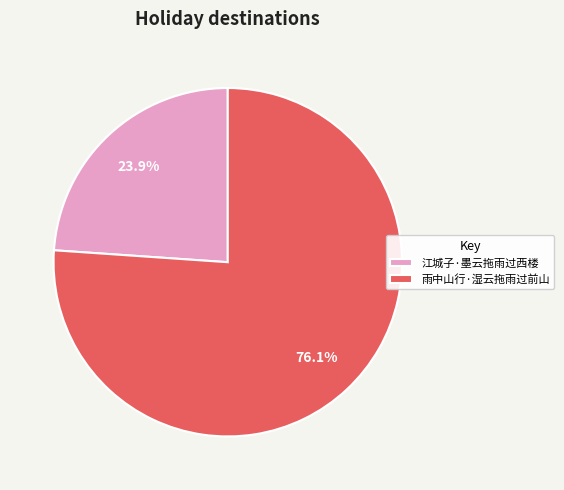

How many slices are in this pie chart?

2